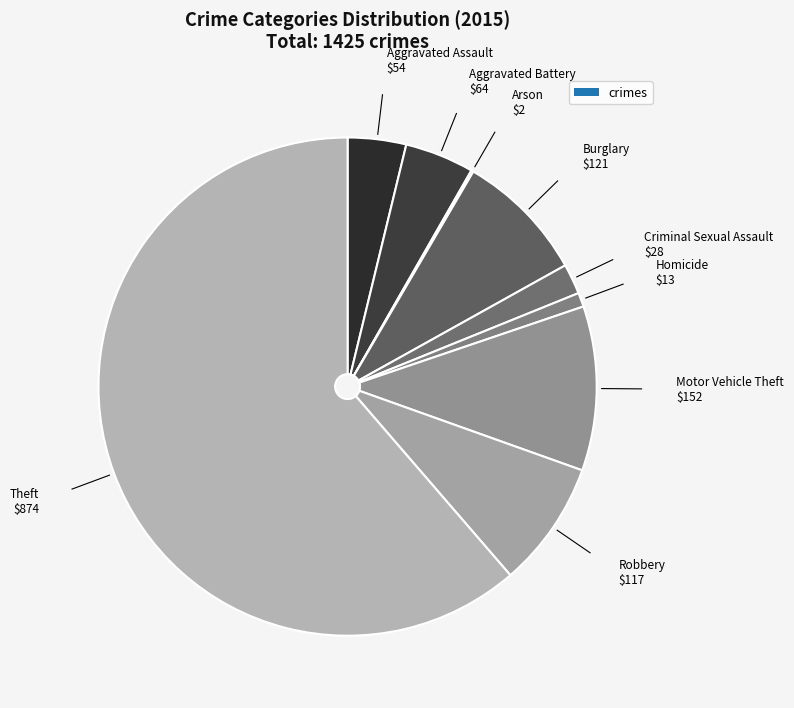

Rank the categories by value from highest to lowest.

Theft, Motor Vehicle Theft, Burglary, Robbery, Aggravated Battery, Aggravated Assault, Criminal Sexual Assault, Homicide, Arson